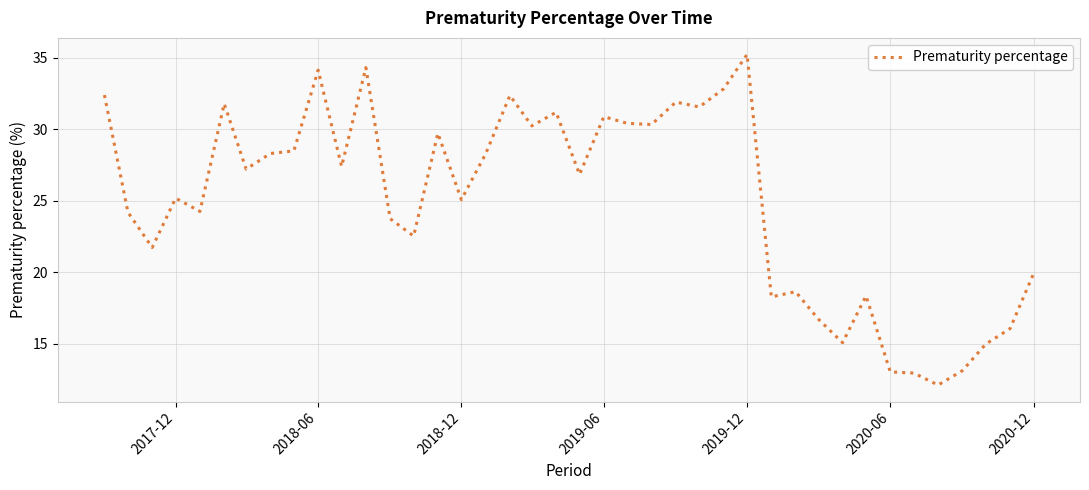

What is the difference between the maximum and minimum values?

23.1